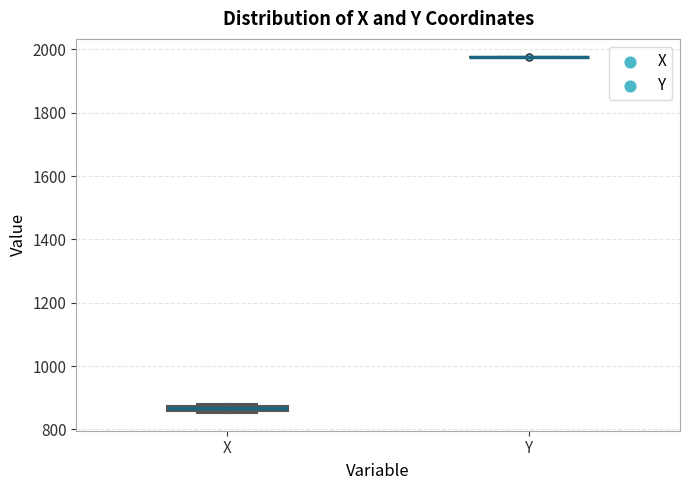

Where is the lower edge of the box for X on the y-axis? The values are not printed on the chart, so give them approximately, as read against the axis.

860